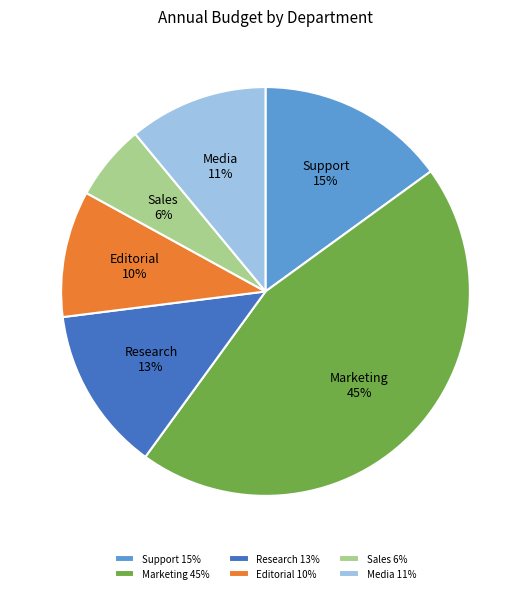

To the nearest percent, what is the difference between the largest and smallest slice percentages?

39%